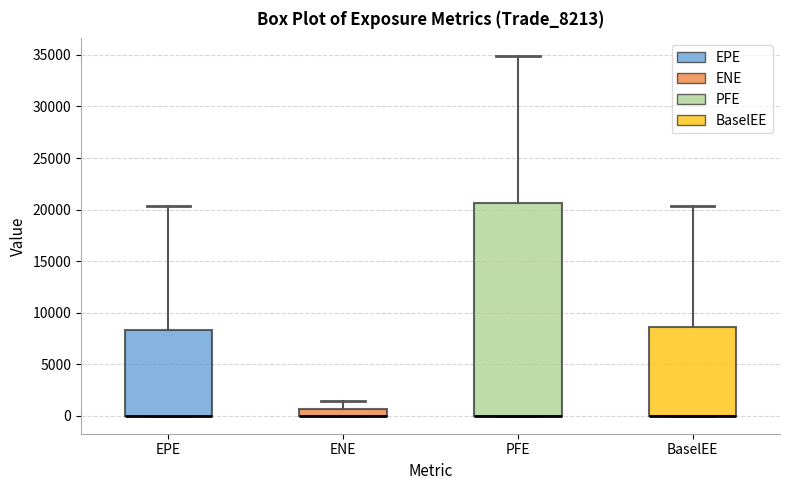

Where is the lower edge of the box for PFE on the y-axis? The values are not printed on the chart, so give them approximately, as read against the axis.

0